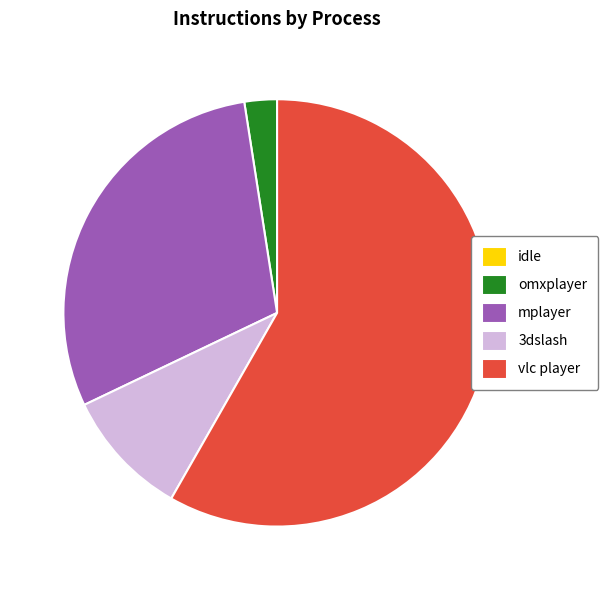

The mplayer slice represents 30% of the pie. True or false?

True